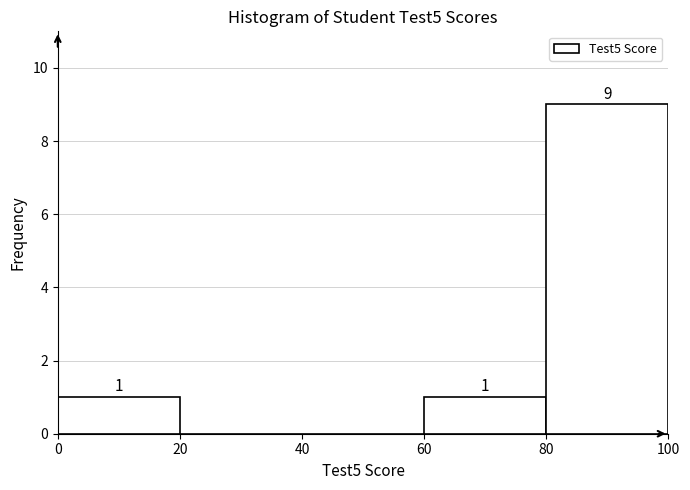

Over which range of the x-axis is the bar tallest?

80 to 100